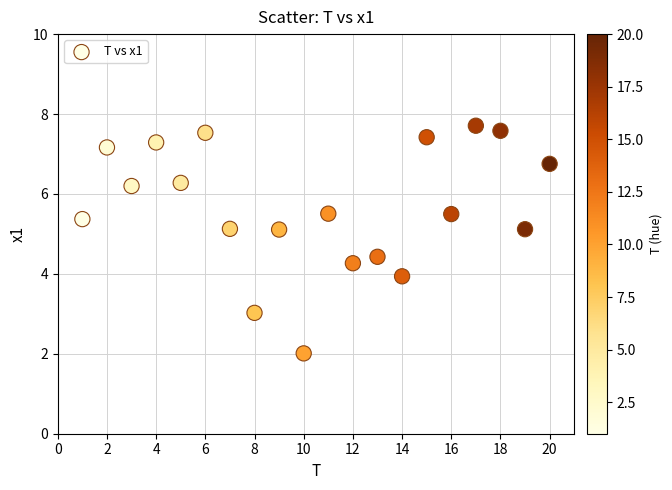

What is the range of X values (max minus min)?

19.0